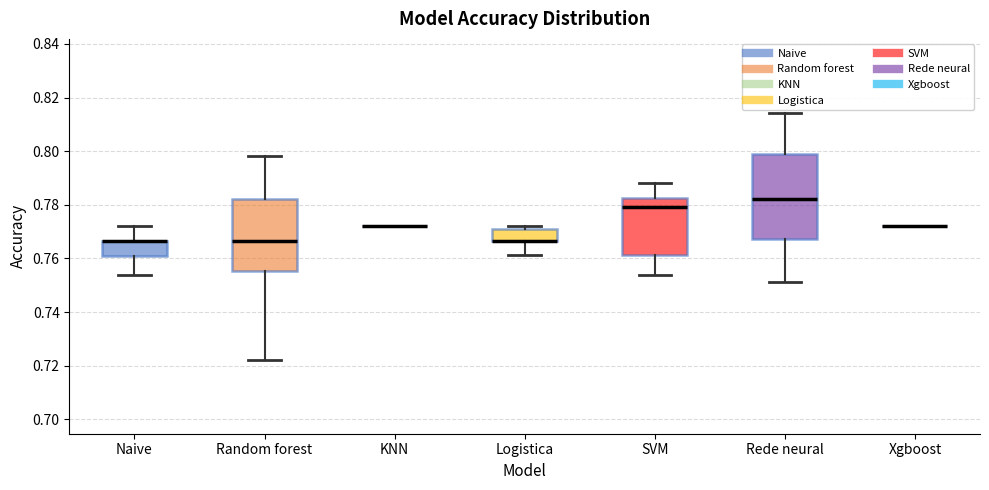

Reading left to right, transcribe this box plot: for each box, give where its median line is, the range the box spans, and where its two whiskers end, as read against the y-axis. The values are not printed on the chart, so give them approximately, as read against the axis.

Naive: median 0.766 (drawn on the box's upper edge), box 0.760 to 0.766, whiskers 0.754 to 0.772
Random forest: median 0.766, box 0.756 to 0.782, whiskers 0.722 to 0.798
KNN: box collapsed to a line at 0.772, whiskers 0.772 to 0.772
Logistica: median 0.766 (drawn on the box's lower edge), box 0.766 to 0.770, whiskers 0.762 to 0.772
SVM: median 0.780, box 0.762 to 0.782, whiskers 0.754 to 0.788
Rede neural: median 0.782, box 0.768 to 0.798, whiskers 0.752 to 0.814
Xgboost: box collapsed to a line at 0.772, whiskers 0.772 to 0.772